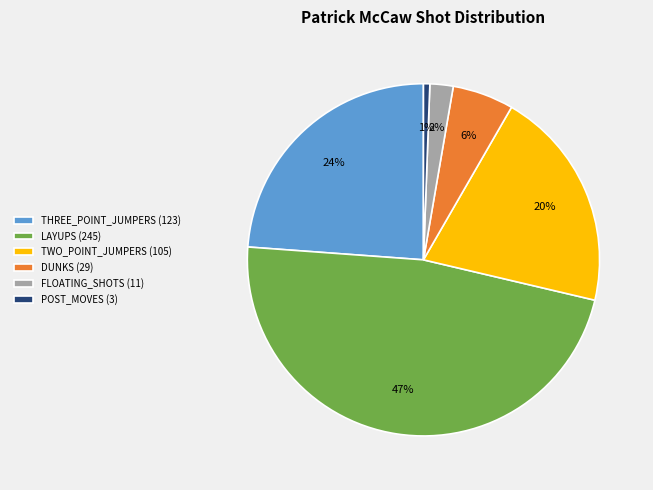

Combined, do TWO_POINT_JUMPERS (105) and THREE_POINT_JUMPERS (123) account for over 50%?

No